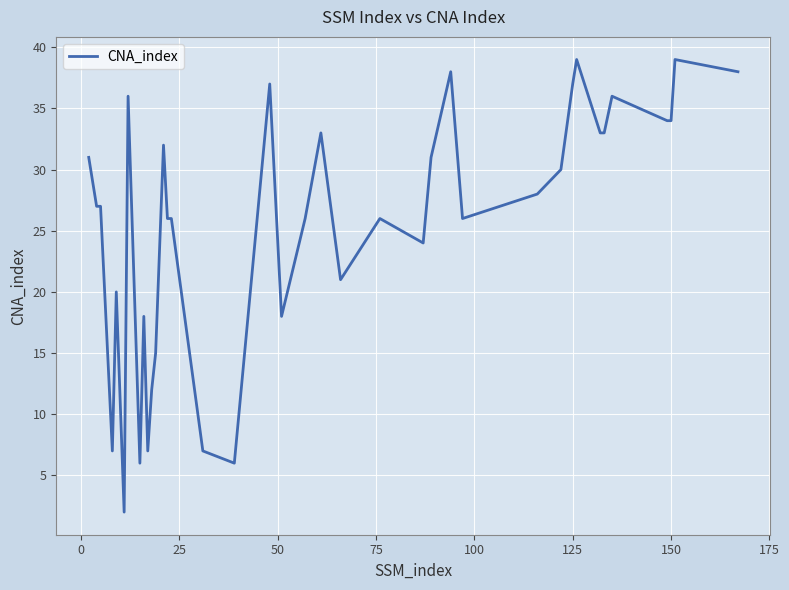

What is the greatest value displayed?

39